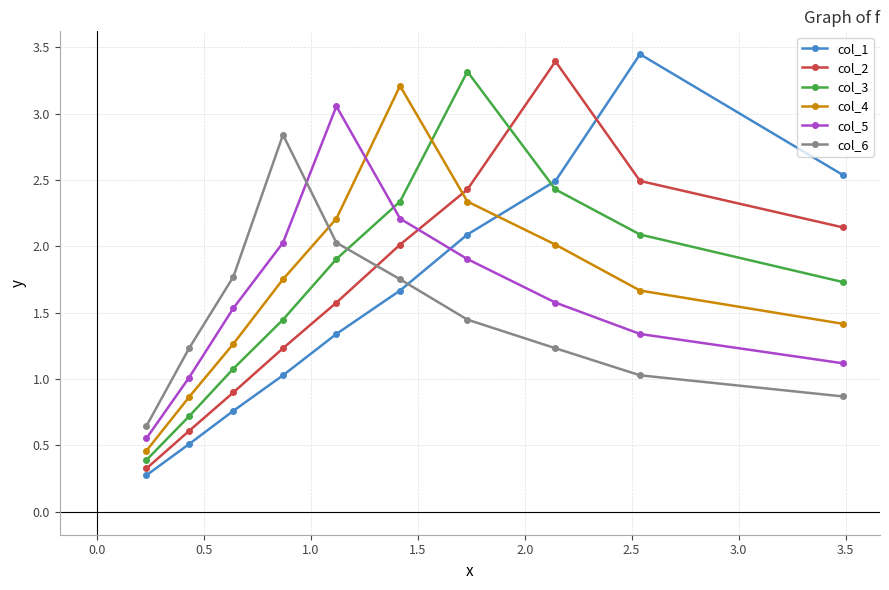

At how many categories does at least one series exceed 3?

5